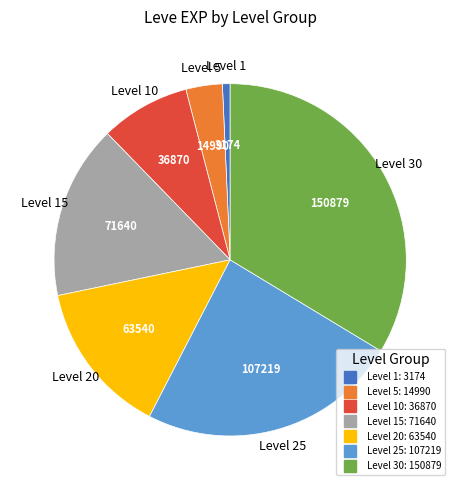

Is there a majority slice in this chart?

No